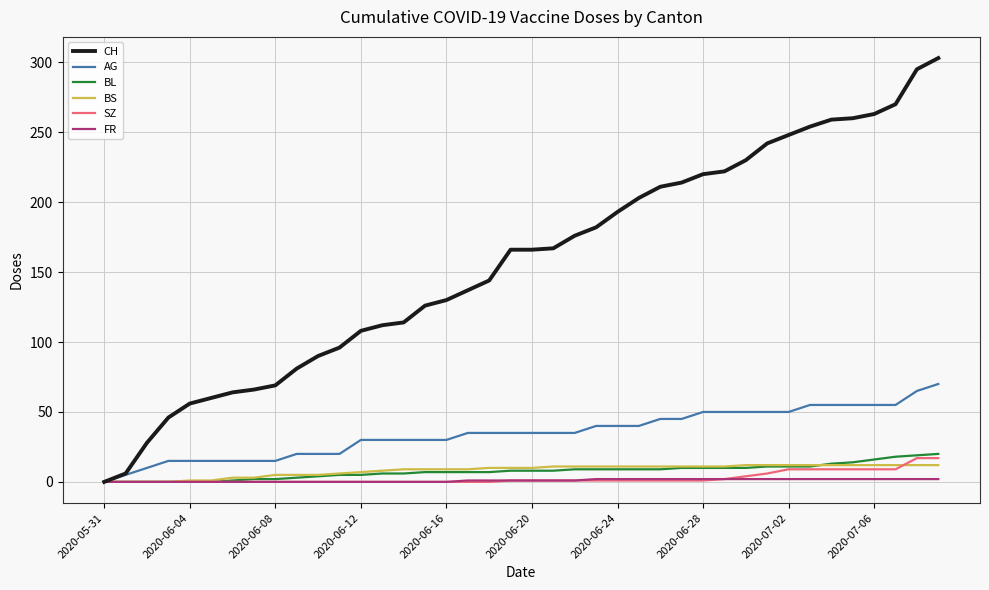

Which series has the largest range (max minus min)?

CH